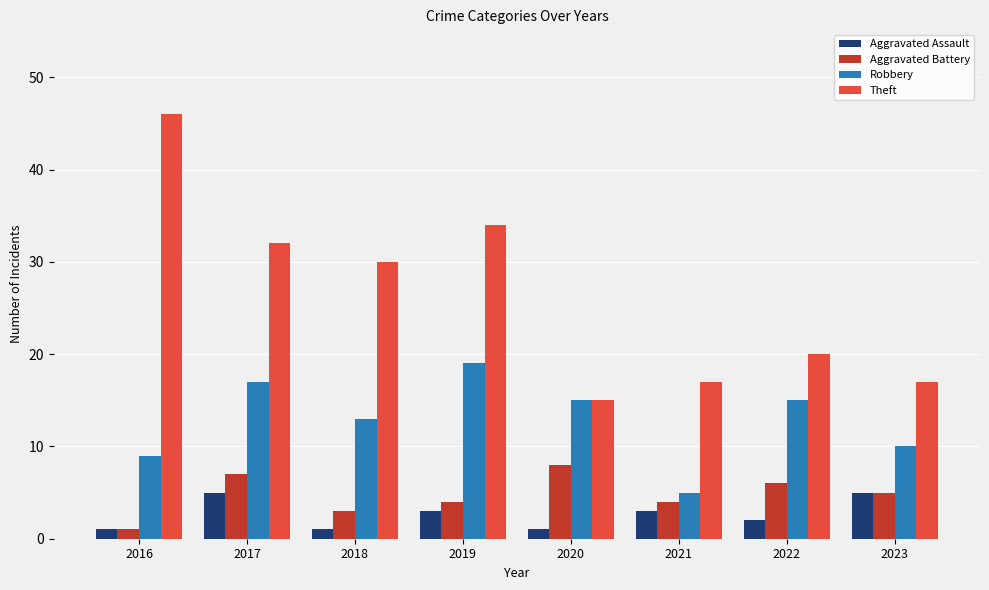

Rank the series at 2018 from lowest to highest value.

Aggravated Assault, Aggravated Battery, Robbery, Theft